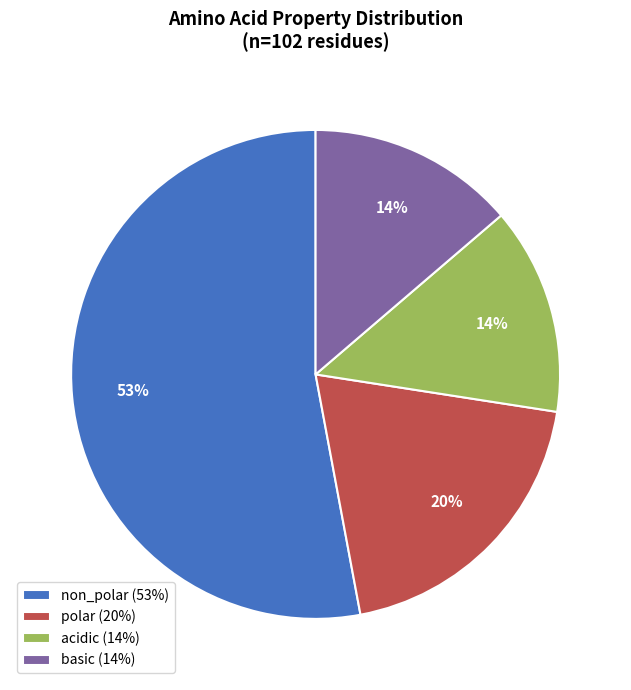

Is acidic the majority of the pie?

No